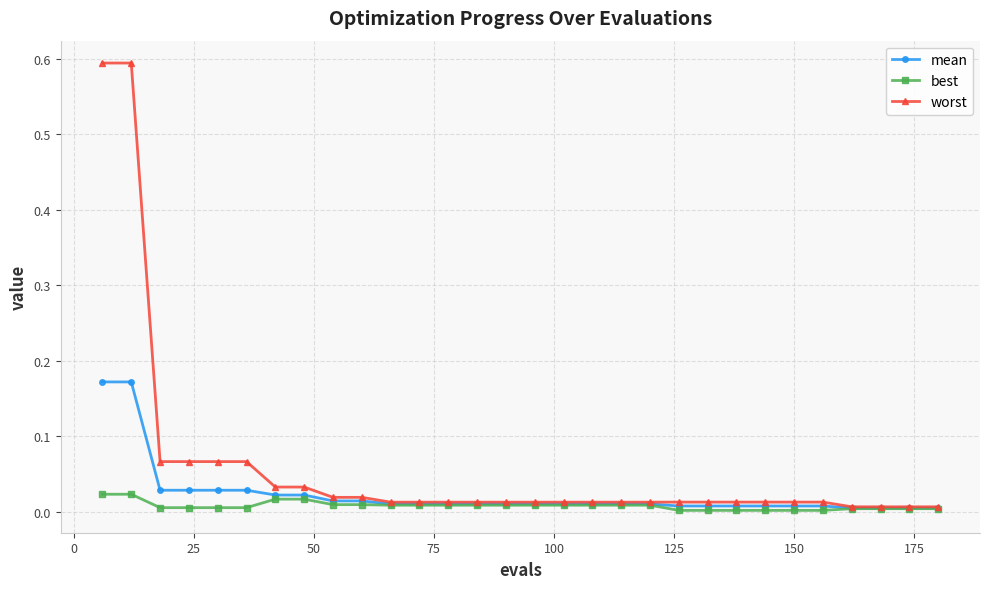

List the series in order of their peak value, highest first.

worst, mean, best